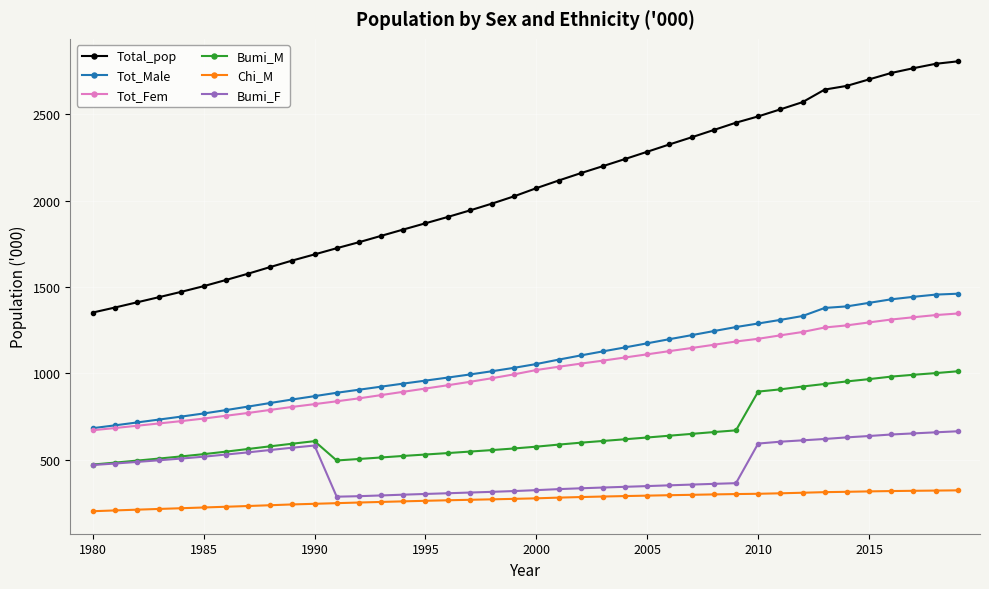

True or false: Total_pop and Chi_M intersect in this chart.

False